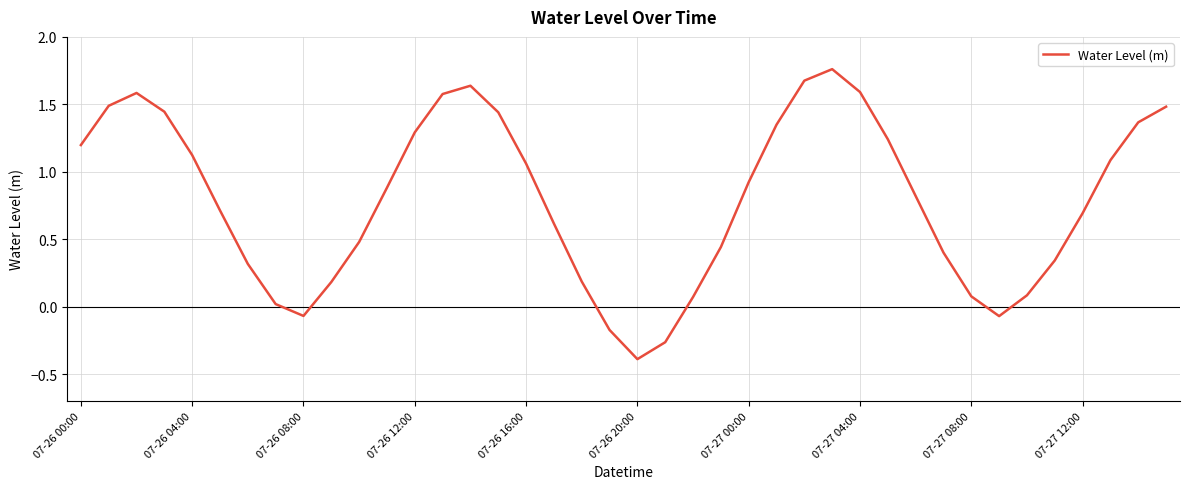

What is the difference between the maximum and minimum values?

2.2